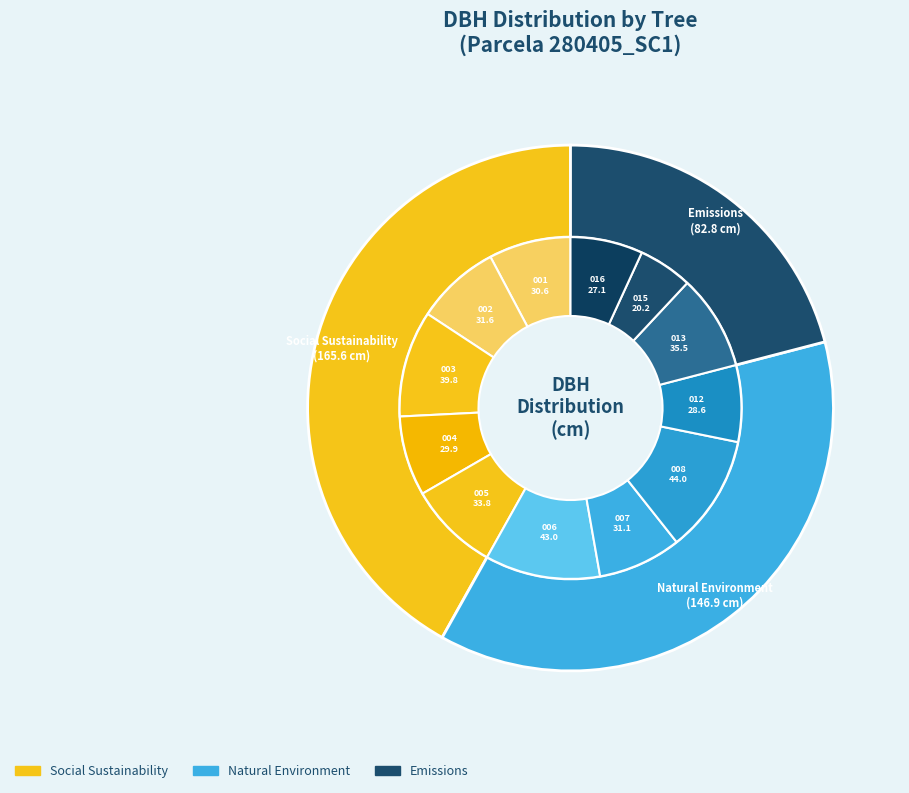

The 280405012 slice represents 22% of the pie. True or false?

False